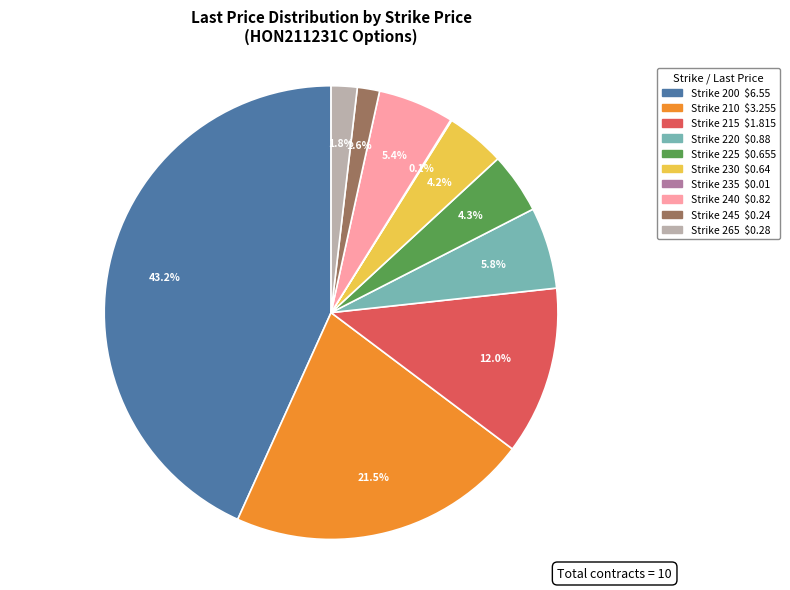

Is there any slice that represents more than half of the pie?

No